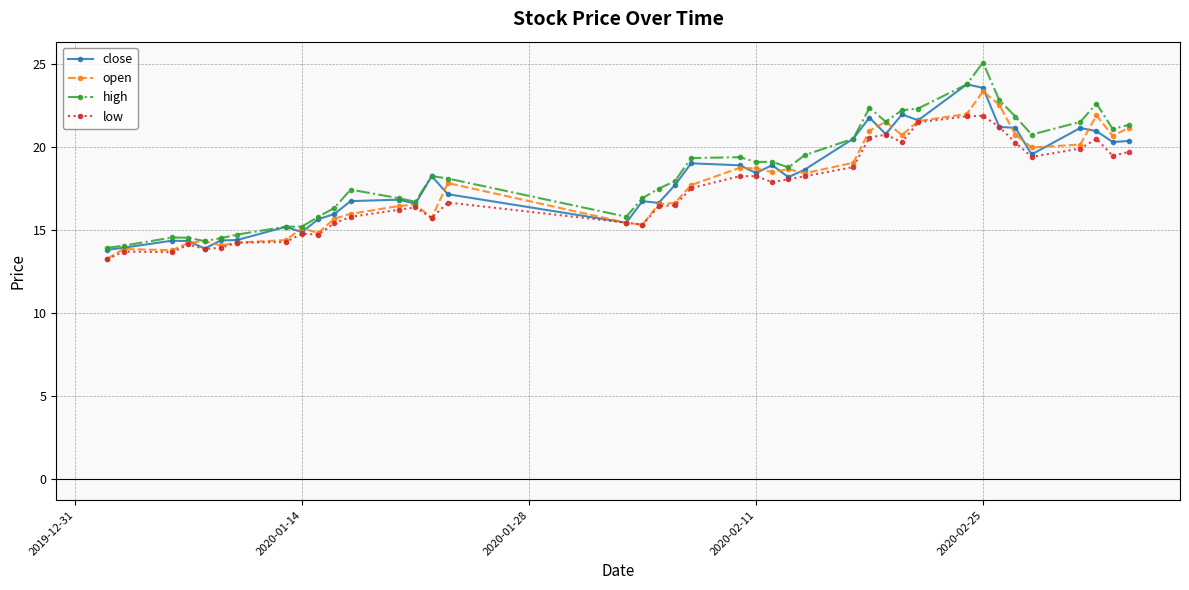

What is the smallest value displayed?

13.2